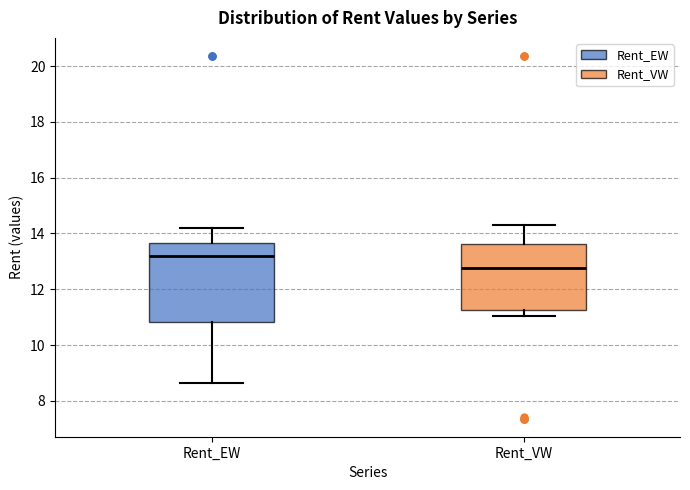

Reading left to right, transcribe this box plot: for each box, give where its median line is, the range the box spans, and where its two whiskers end, as read against the y-axis. The values are not printed on the chart, so give them approximately, as read against the axis.

Rent_EW: median 13.2, box 10.8 to 13.6, whiskers 8.6 to 14.2
Rent_VW: median 12.8, box 11.2 to 13.6, whiskers 11.0 to 14.4